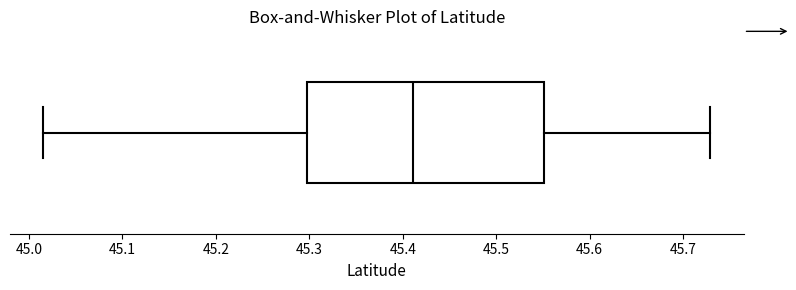

Transcribe this box plot: give where the median line is, the range the box spans, and where the two whiskers end, as read against the x-axis. The values are not printed on the chart, so give them approximately, as read against the axis.

median 45.41, box 45.30 to 45.55, whiskers 45.02 to 45.73